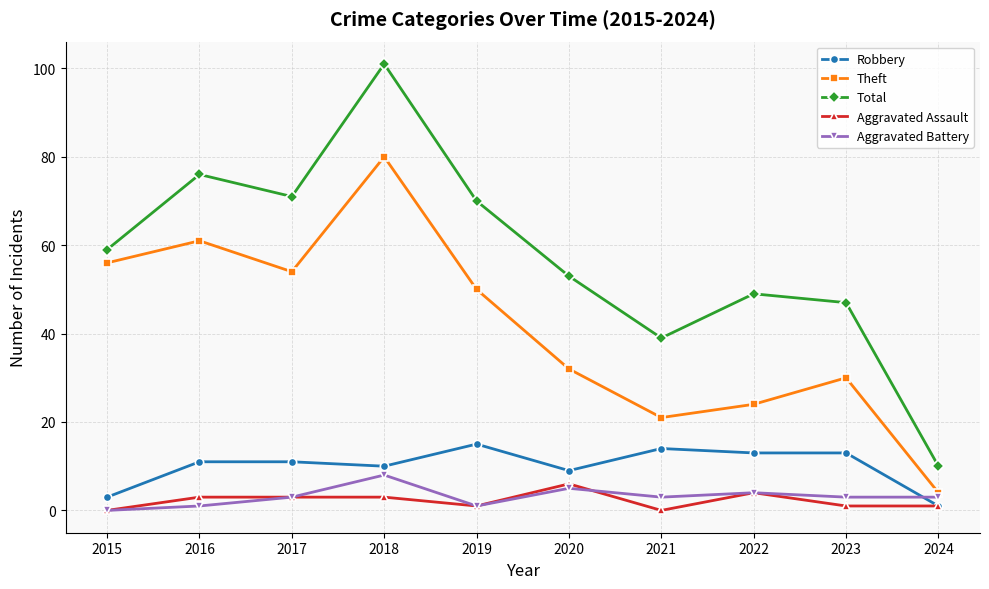

Between 2019 and 2024, which series saw the biggest shift?

Total